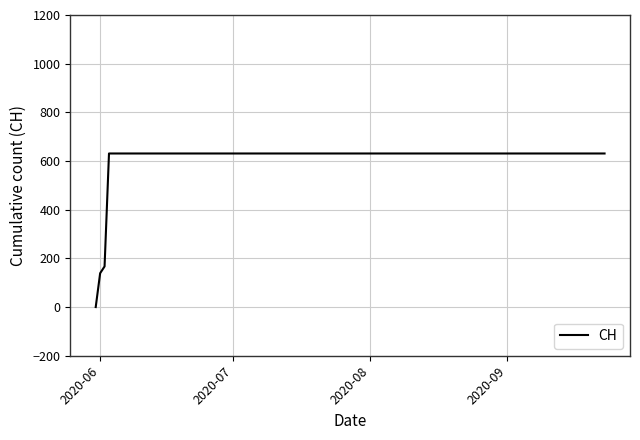

What is the average value?

552